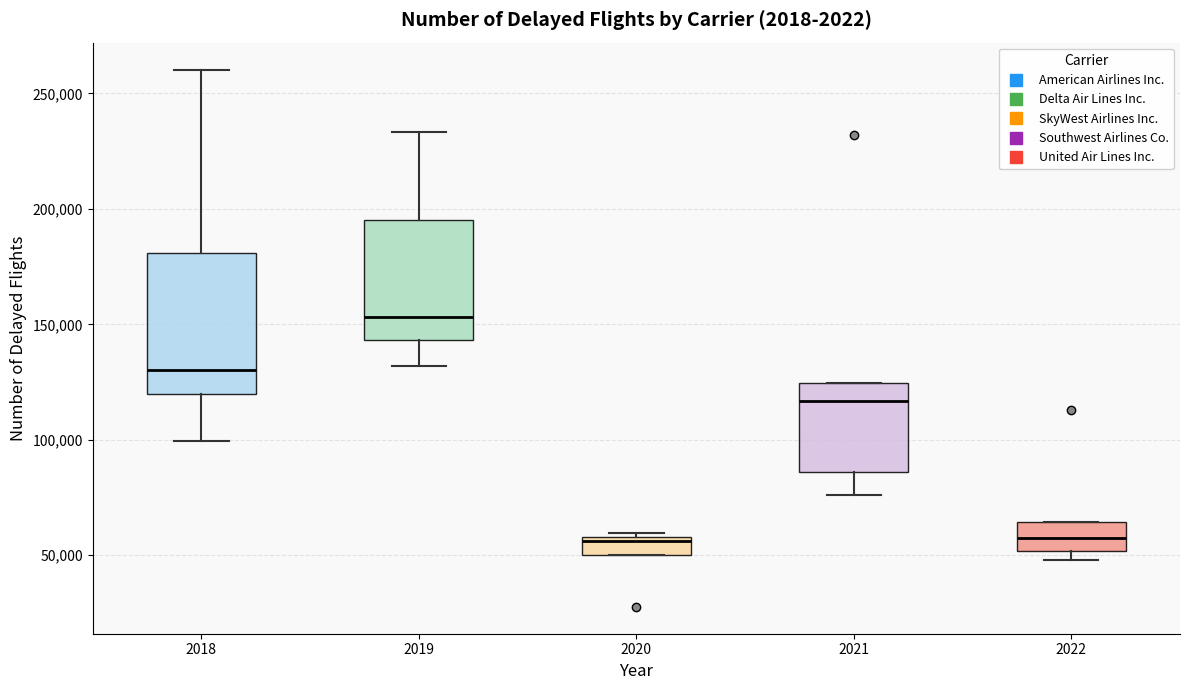

Which box is the tallest, from its lower edge to its upper edge?

2018